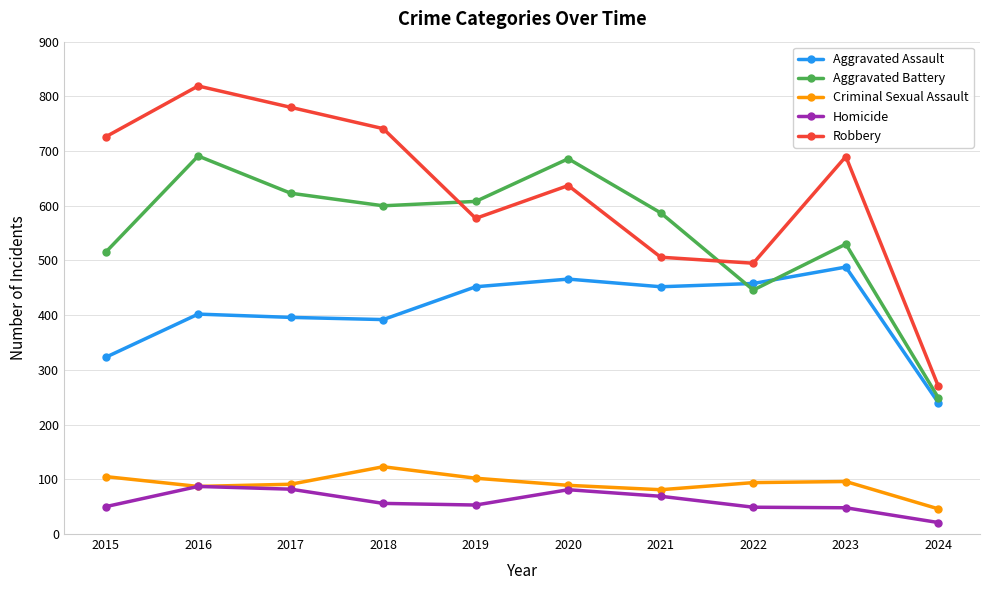

Which category has the lowest value across all series?

2024